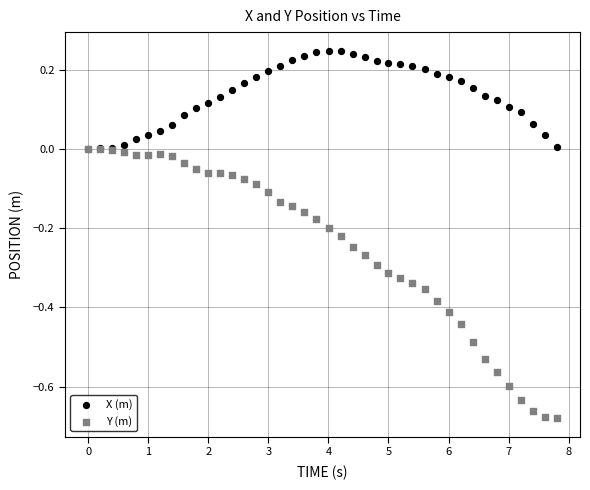

Which series reaches the maximum Y coordinate?

X (m)